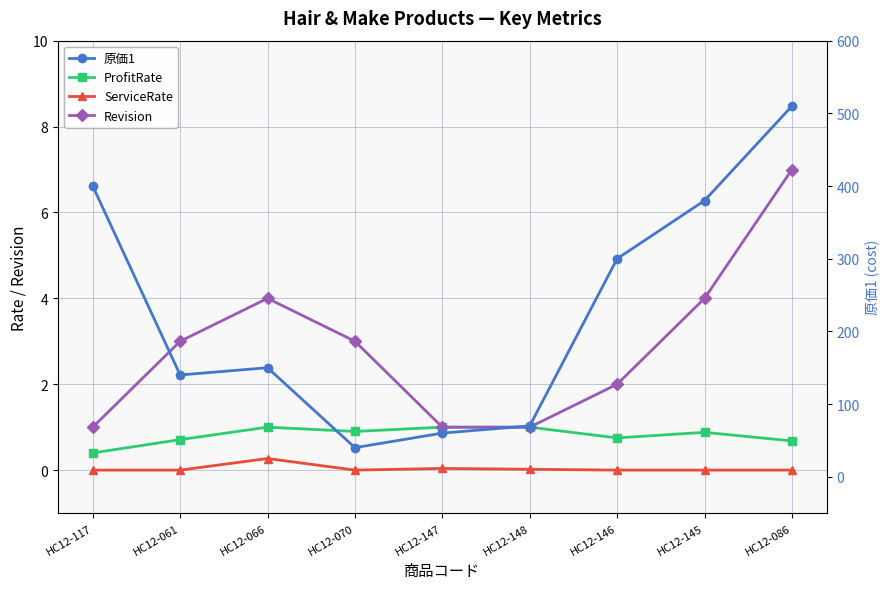

True or false: ServiceRate and 原価1 cross at least once.

False